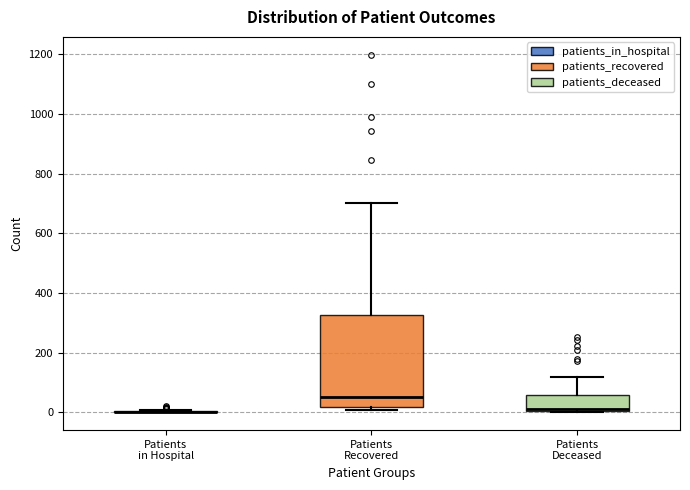

Reading left to right, transcribe this box plot: for each box, give where its median line is, the range the box spans, and where its two whiskers end, as read against the y-axis. The values are not printed on the chart, so give them approximately, as read against the axis.

Patients in Hospital: box collapsed to a line at 0, whiskers 0 to 0
Patients Recovered: median 60, box 20 to 320, whiskers 0 to 700
Patients Deceased: median 20, box 0 to 60, whiskers 0 to 120